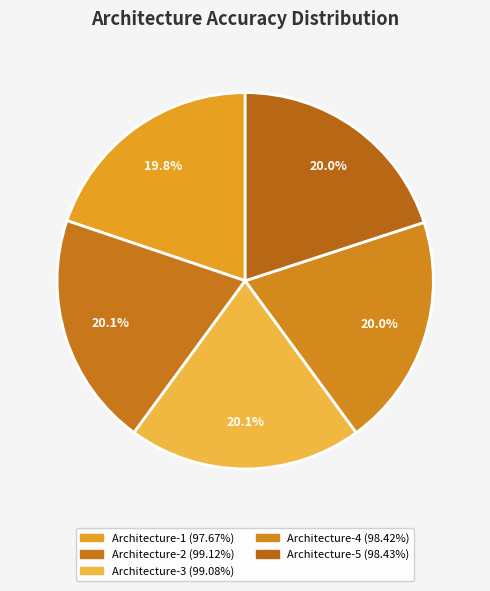

Does Architecture-3 represent more than half of the total?

No